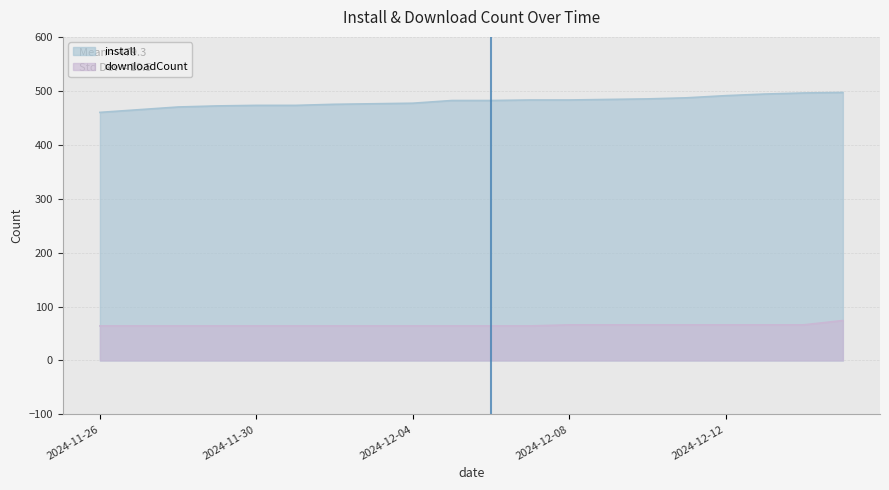

True or false: downloadCount and install cross at least once.

False